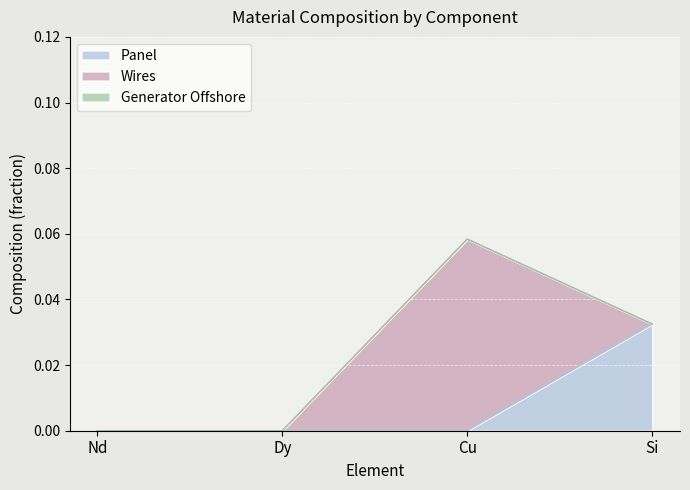

What is the label of the 3rd point from the left?

Cu